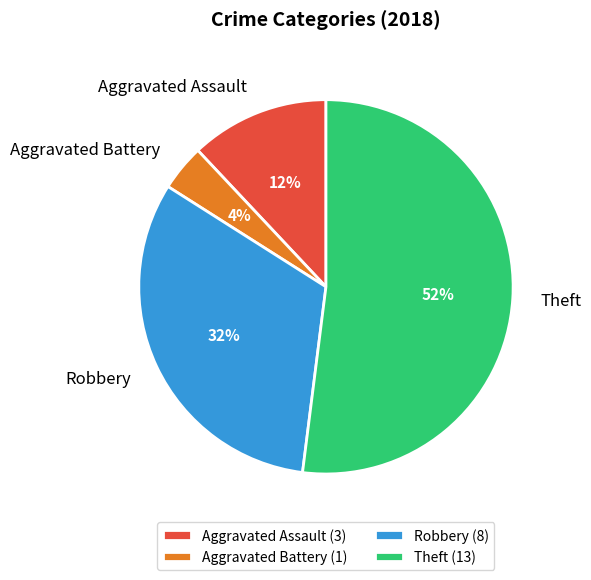

How many segments does this pie chart have?

4